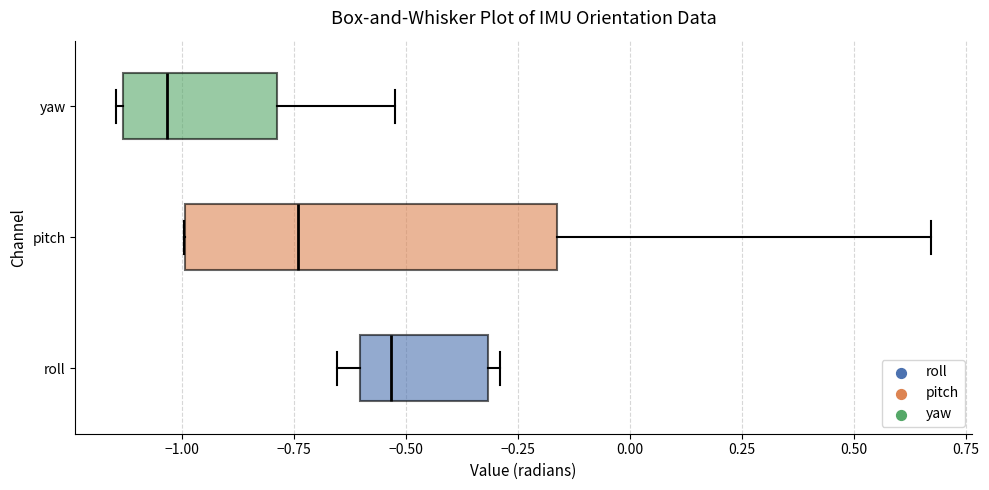

Which box has the furthest to the right median line?

roll